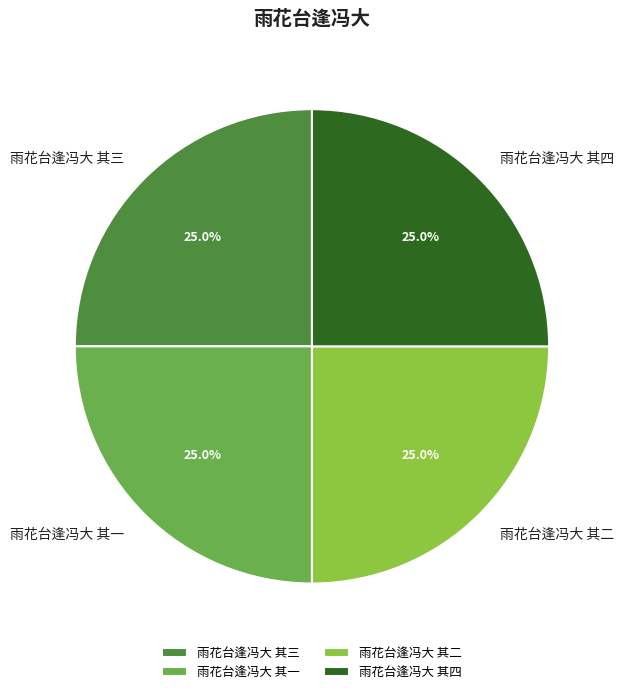

How much of the chart is everything except 雨花台逢冯大 其四?

75.0%